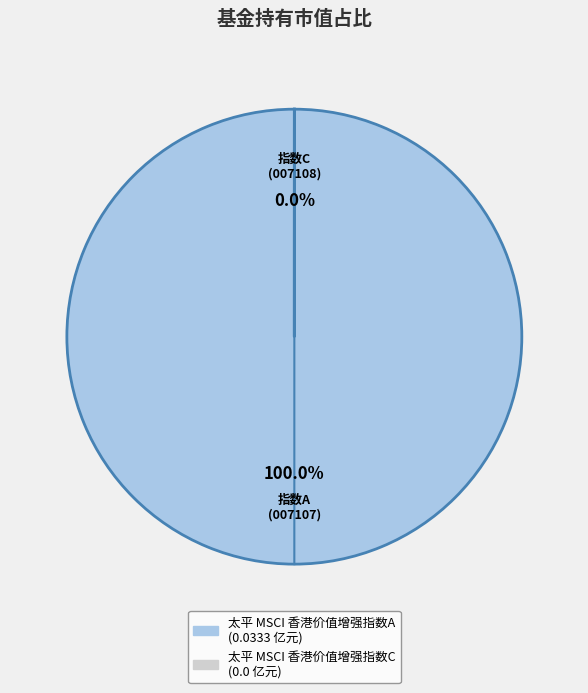

Is there any slice that represents more than half of the pie?

Yes